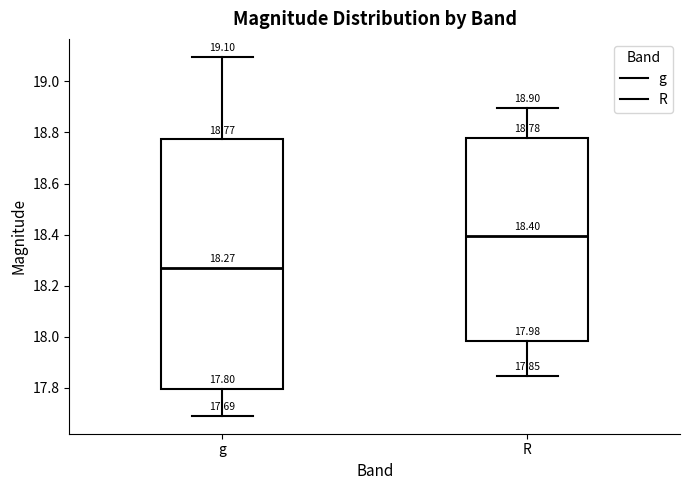

Which box has the highest median line?

R